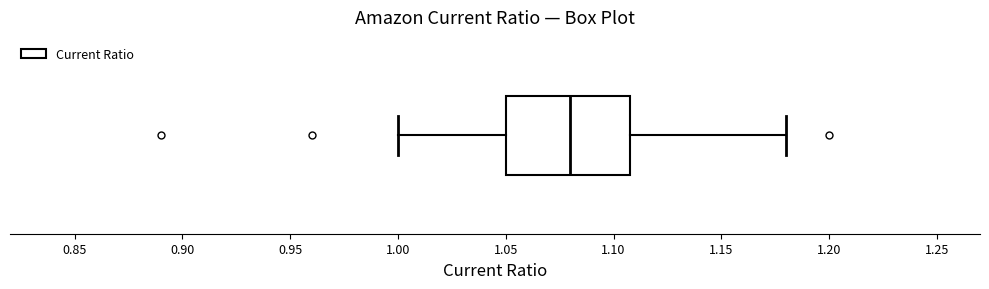

Read this box plot against the x-axis: the position of the median line, the range covered by the box, and the ends of both whiskers. The values are not printed on the chart, so give them approximately, as read against the axis.

median 1.08, box 1.05 to 1.11, whiskers 1.00 to 1.18